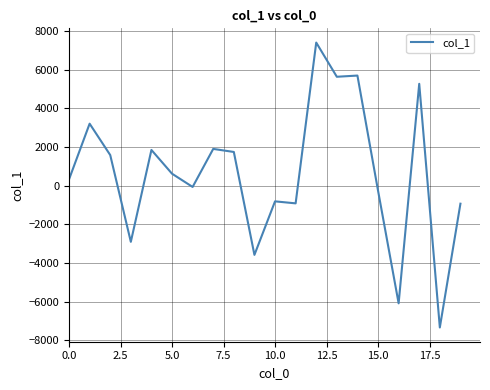

What is the maximum value shown in the chart?

7407.9